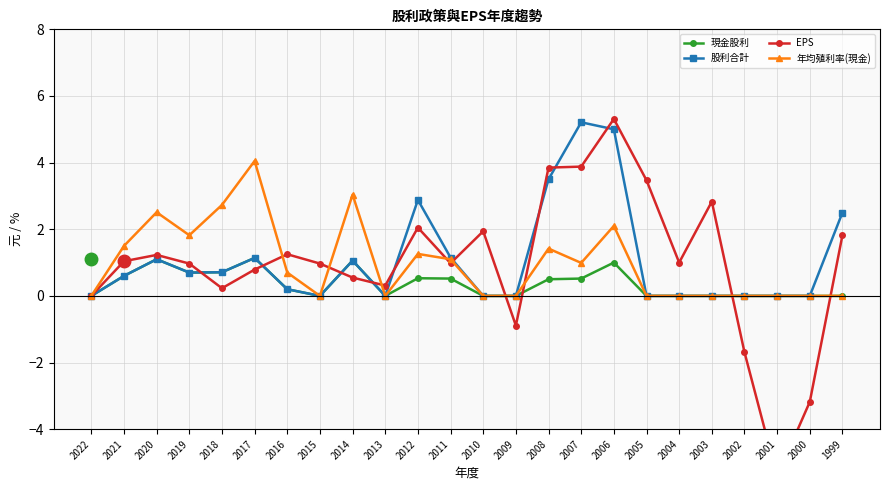

Reading left to right, list all the values displayed in this chart.

現金股利: 2022=0.0	2021=0.6	2020=1.1	2019=0.7	2018=0.7	2017=1.1	2016=0.2	2015=0.0	2014=1.1	2013=0.0	2012=0.5	2011=0.5	2010=0.0	2009=0.0	2008=0.5	2007=0.5	2006=1.0	2005=0.0	2004=0.0	2003=0.0	2002=0.0	2001=0.0	2000=0.0	1999=0.0
股利合計: 2022=0.0	2021=0.6	2020=1.1	2019=0.7	2018=0.7	2017=1.1	2016=0.2	2015=0.0	2014=1.1	2013=0.0	2012=2.9	2011=1.1	2010=0.0	2009=0.0	2008=3.5	2007=5.2	2006=5.0	2005=0.0	2004=0.0	2003=0.0	2002=0.0	2001=0.0	2000=0.0	1999=2.5
EPS: 2022=0.0	2021=1.0	2020=1.2	2019=1.0	2018=0.2	2017=0.8	2016=1.2	2015=1.0	2014=0.6	2013=0.3	2012=2.0	2011=1.0	2010=1.9	2009=-0.9	2008=3.9	2007=3.9	2006=5.3	2005=3.5	2004=1.0	2003=2.8	2002=-1.7	2001=-5.4	2000=-3.2	1999=1.8
年均殖利率(現金): 2022=0.0	2021=1.5	2020=2.5	2019=1.8	2018=2.7	2017=4.0	2016=0.7	2015=0.0	2014=3.0	2013=0.0	2012=1.3	2011=1.1	2010=0.0	2009=0.0	2008=1.4	2007=1.0	2006=2.1	2005=0.0	2004=0.0	2003=0.0	2002=0.0	2001=0.0	2000=0.0	1999=0.0